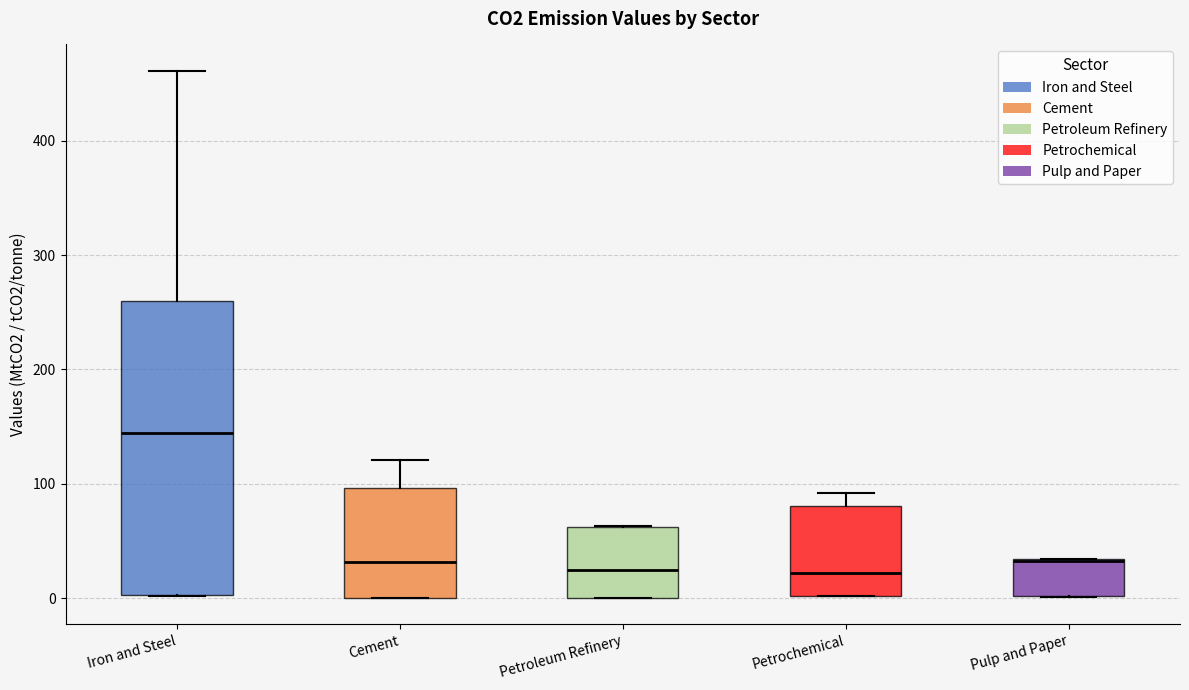

Where does the median line of the box for Petroleum Refinery sit on the y-axis? The values are not printed on the chart, so give them approximately, as read against the axis.

20